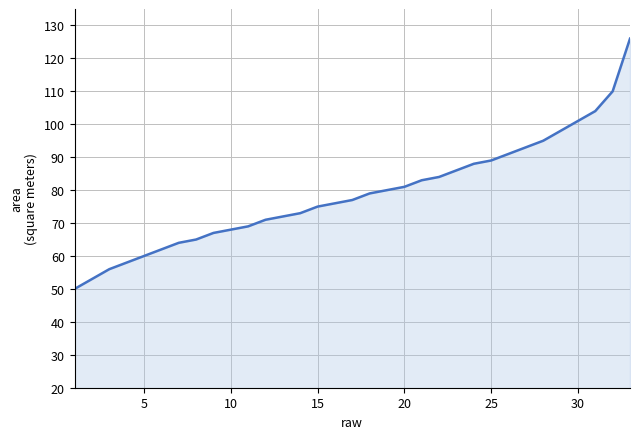

How many values are below 77?

16